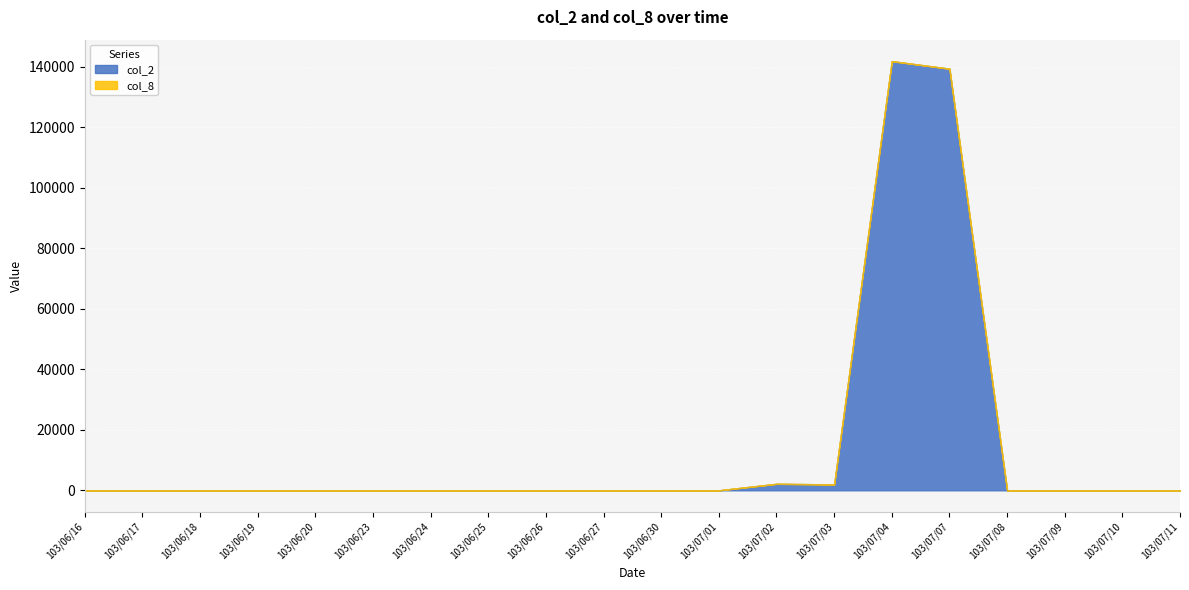

The value of col_2 at 103/06/20 is 0. True or false?

True